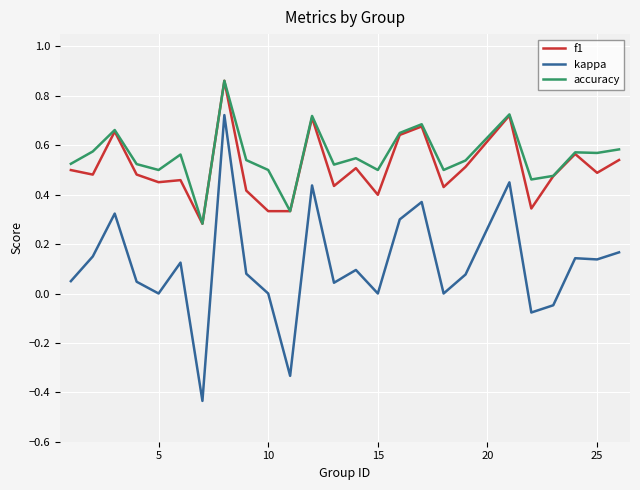

True or false: f1 and kappa cross at least once.

False